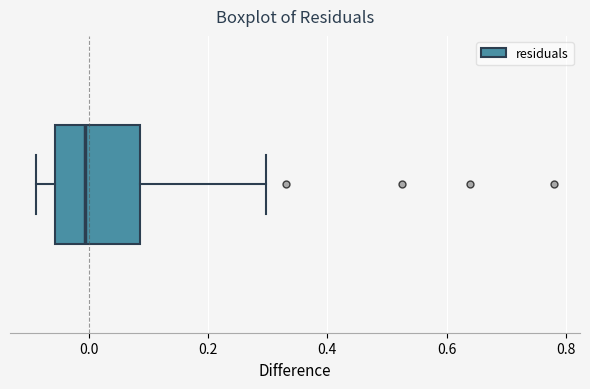

Read this box plot against the x-axis: the position of the median line, the range covered by the box, and the ends of both whiskers. The values are not printed on the chart, so give them approximately, as read against the axis.

median 0.00, box -0.06 to 0.08, whiskers -0.08 to 0.30